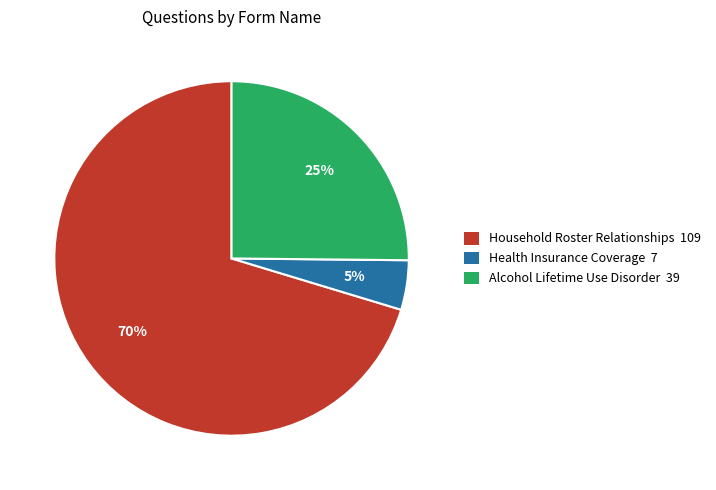

Does any single category account for the majority?

Yes